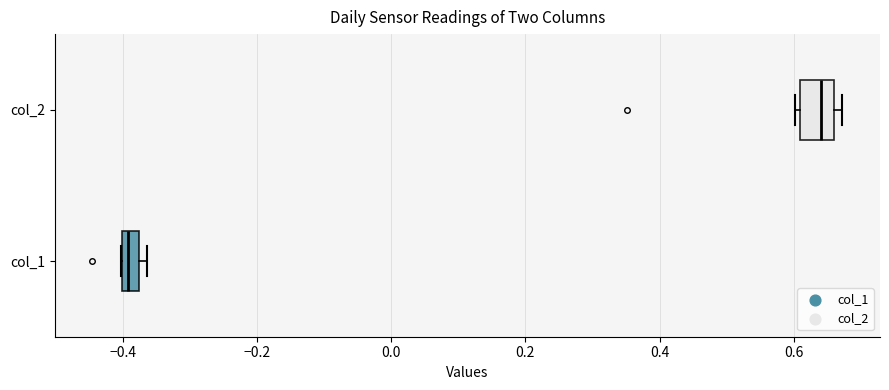

Which box's median line is the furthest to the right?

col_2